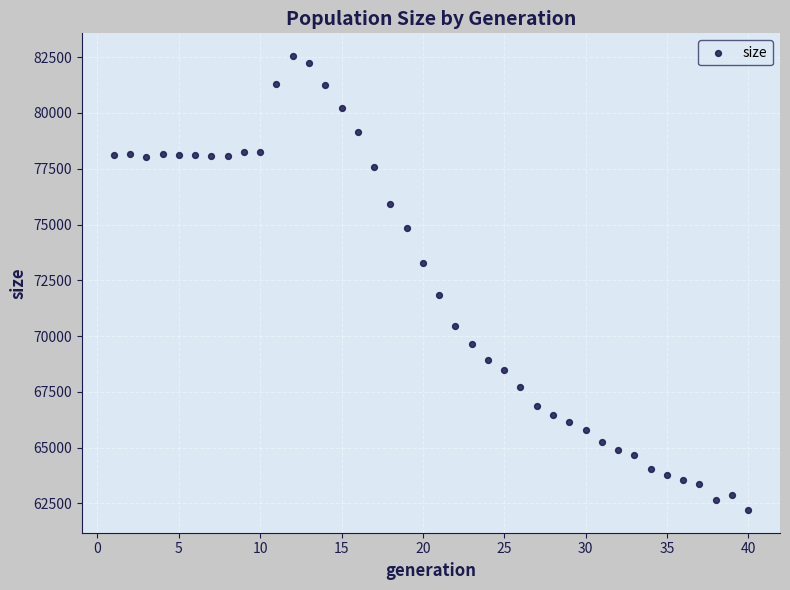

What is the range of Y values (max minus min)?

20351